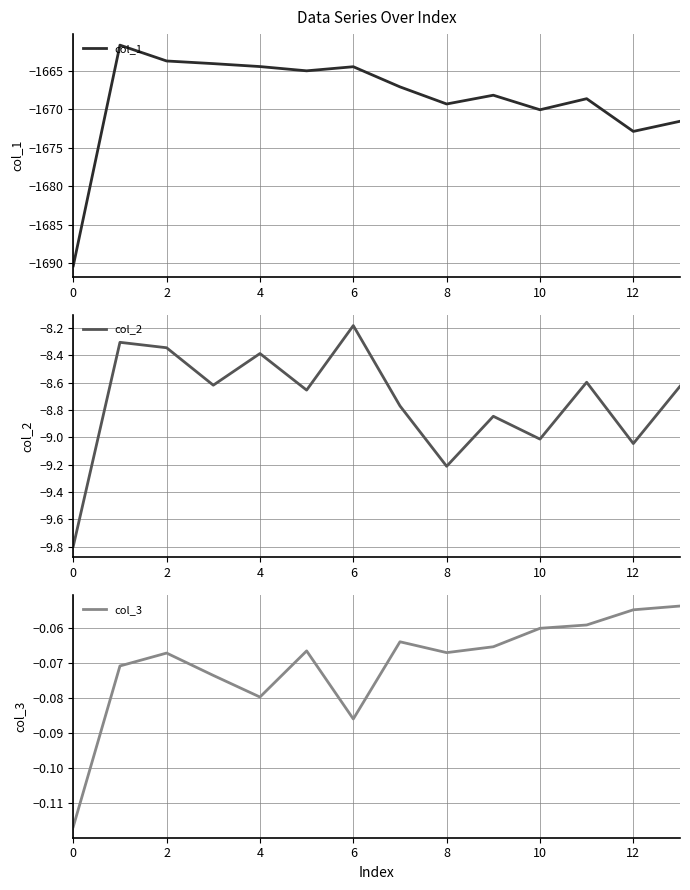

Where is col_1 nearest to the value -1676?

12